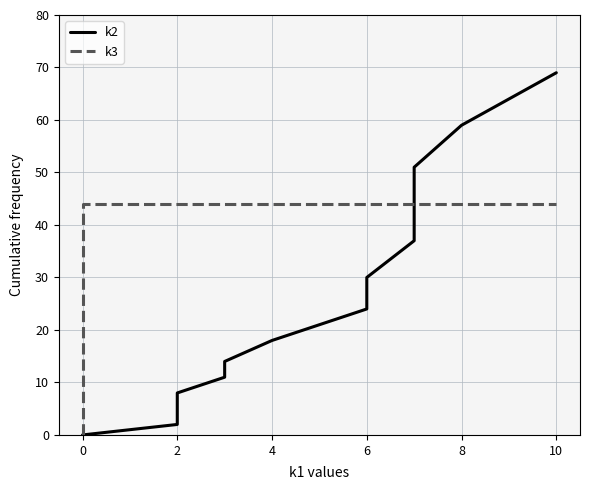

True or false: k2 and k3 intersect in this chart.

False